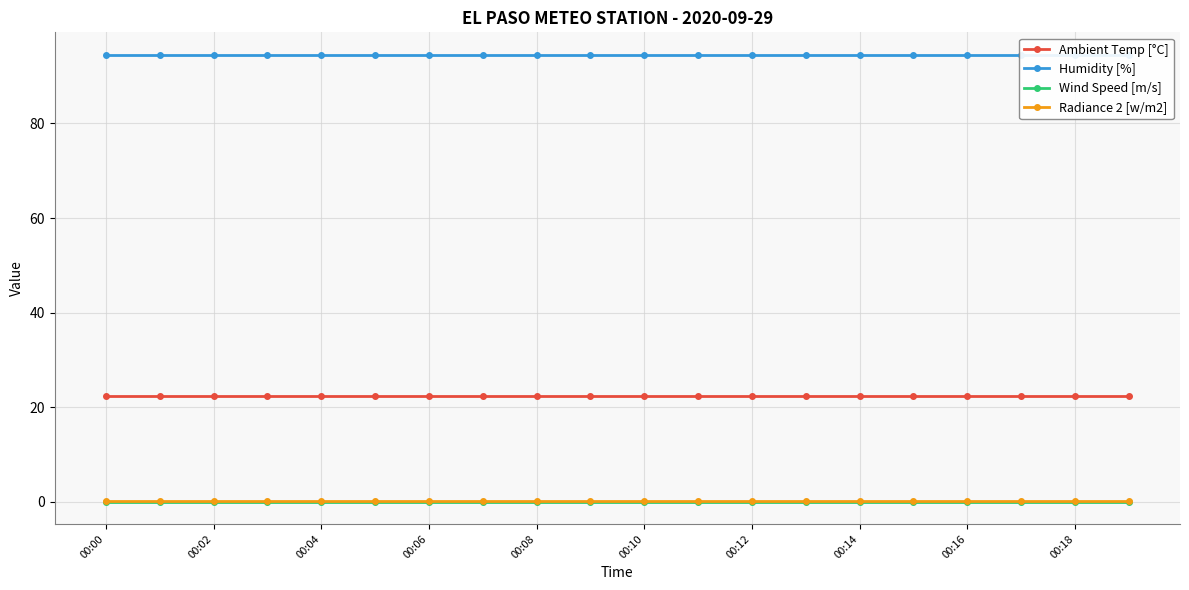

True or false: Ambient Temp [°C] has a value of 22.3 at 00:12.

True